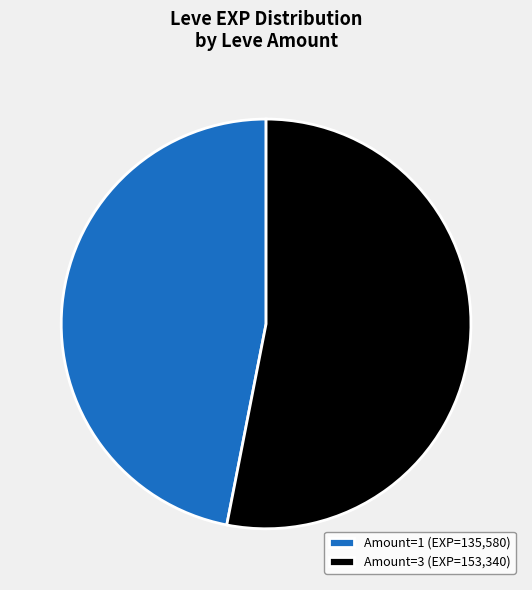

Do Amount=1 (EXP=135,580) and Amount=3 (EXP=153,340) together represent more than half of the pie?

Yes